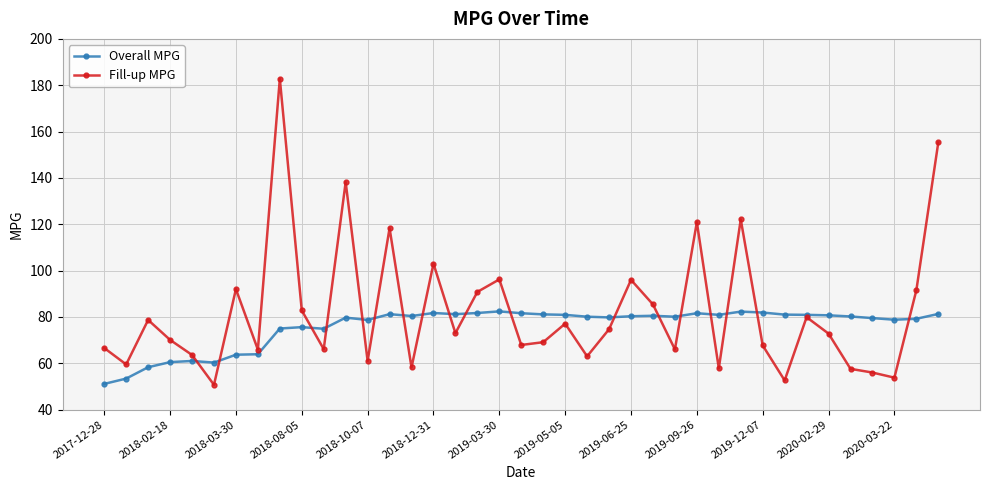

Rank the series by their maximum value, from lowest to highest.

Overall MPG, Fill-up MPG